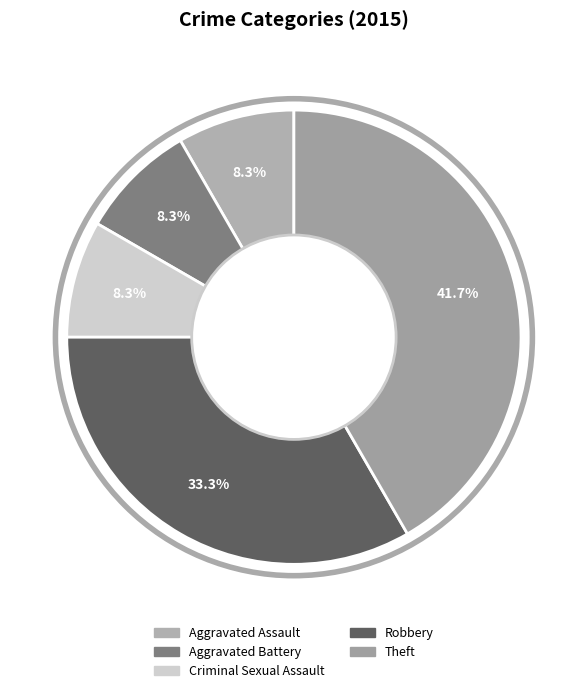

Combined, what portion of the pie is Criminal Sexual Assault and Theft?

50.0%